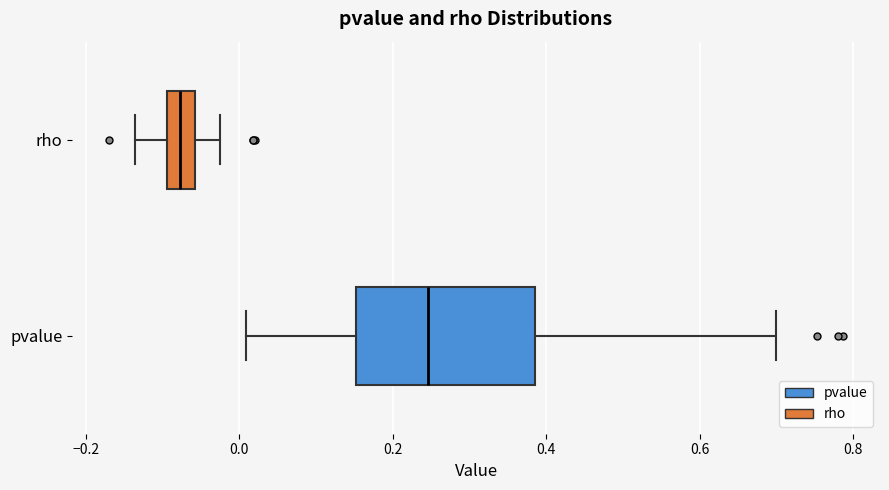

Which box's median line is the furthest to the right?

pvalue